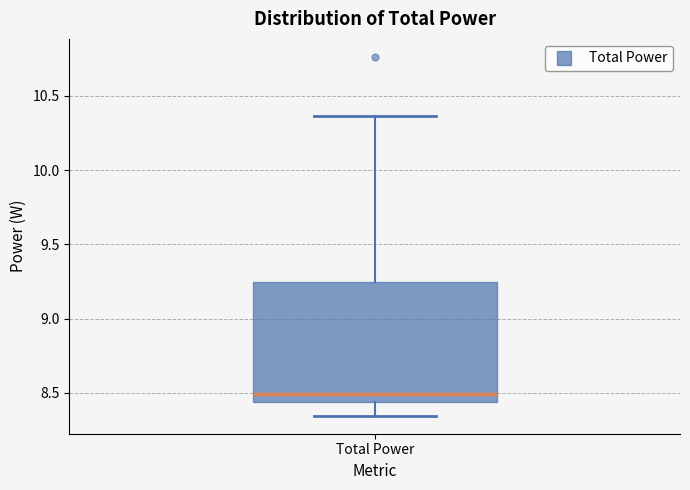

Transcribe this box plot: give where the median line is, the range the box spans, and where the two whiskers end, as read against the y-axis. The values are not printed on the chart, so give them approximately, as read against the axis.

median 8.50, box 8.45 to 9.25, whiskers 8.35 to 10.35